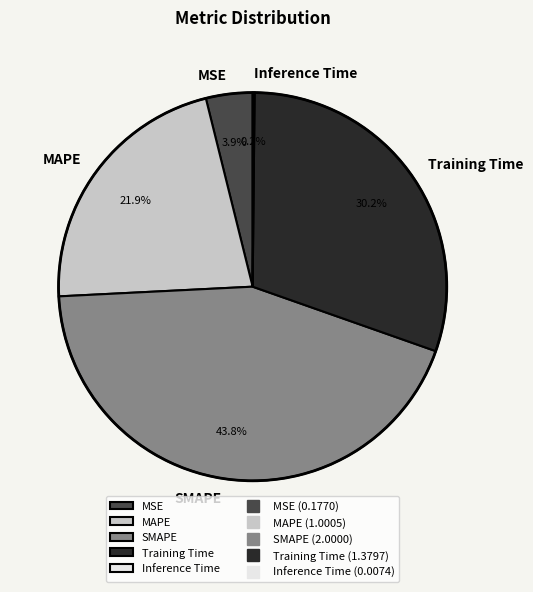

Is there a majority slice in this chart?

No